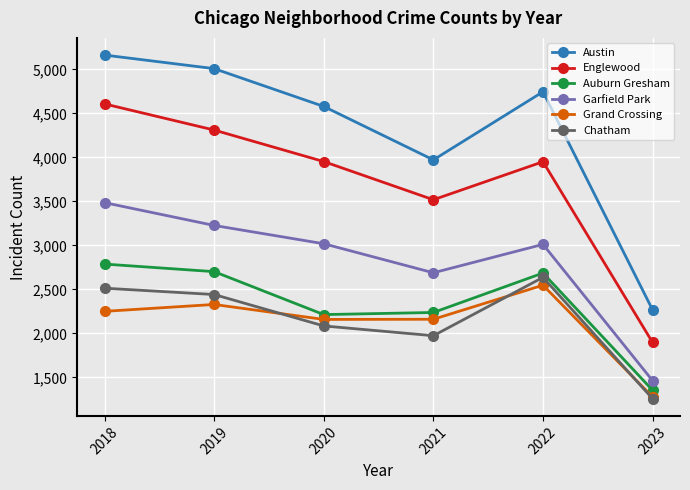

How many distinct data groups are displayed?

6